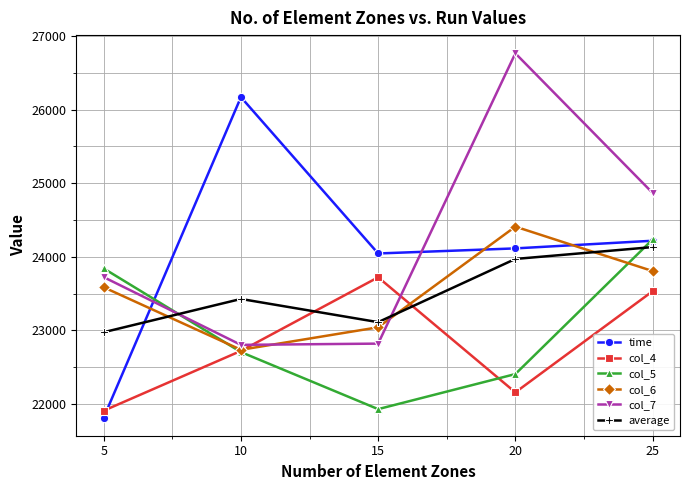

At which label does col_5 reach its minimum?

15